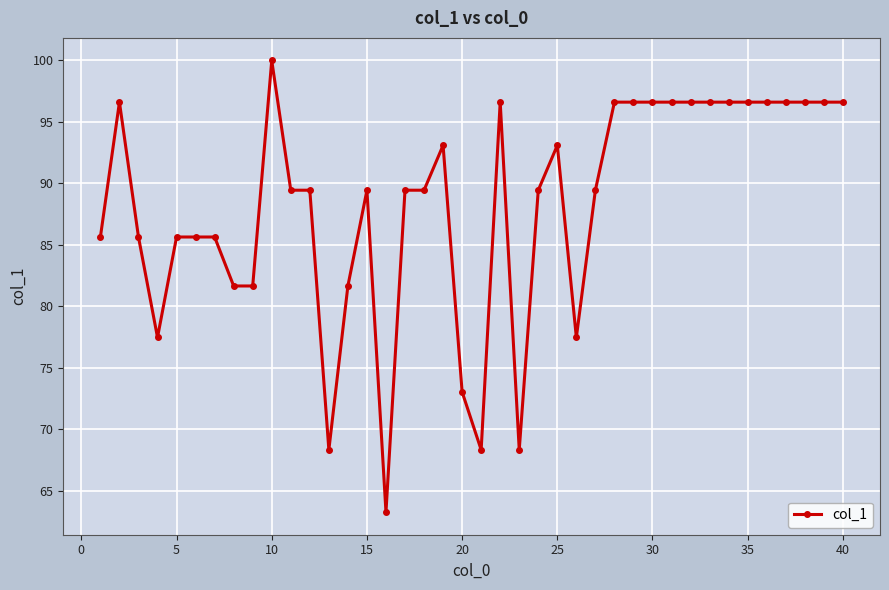

What is the value of the 15th point from the left?

89.4